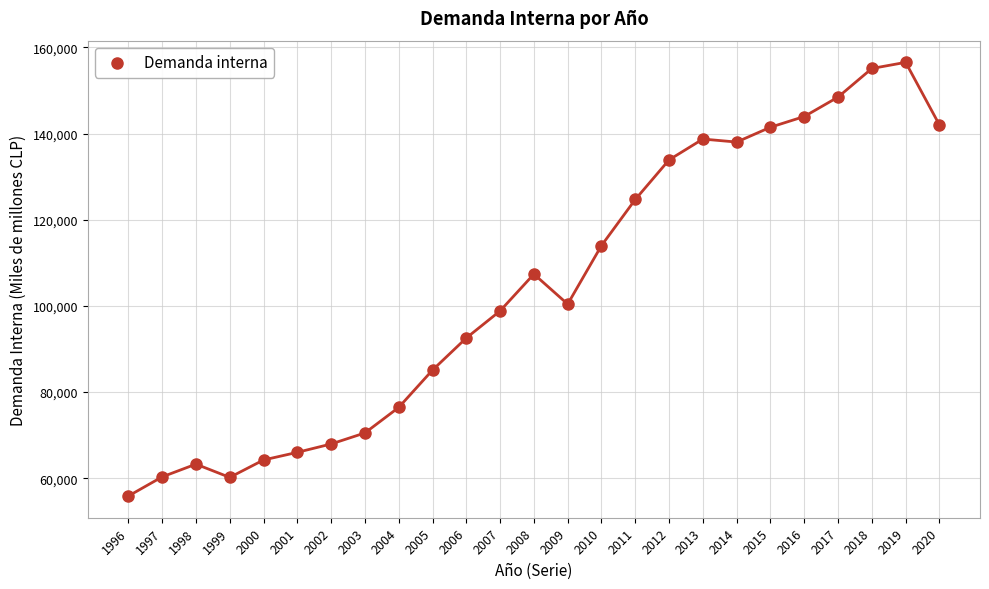

What is the range of X values (max minus min)?

24